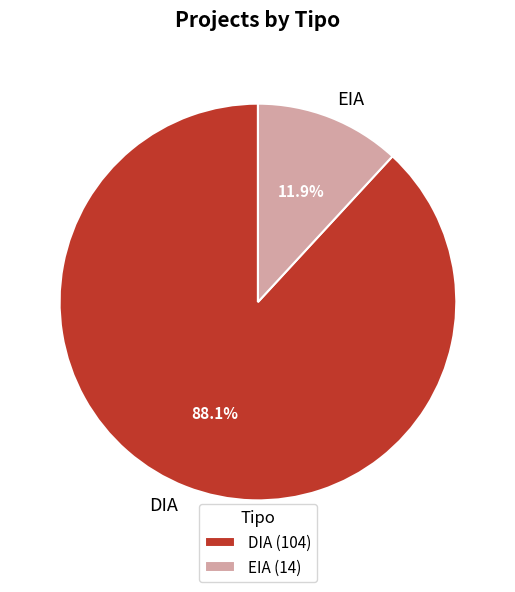

Approximately how many times larger is the value at EIA compared to DIA?

0.1